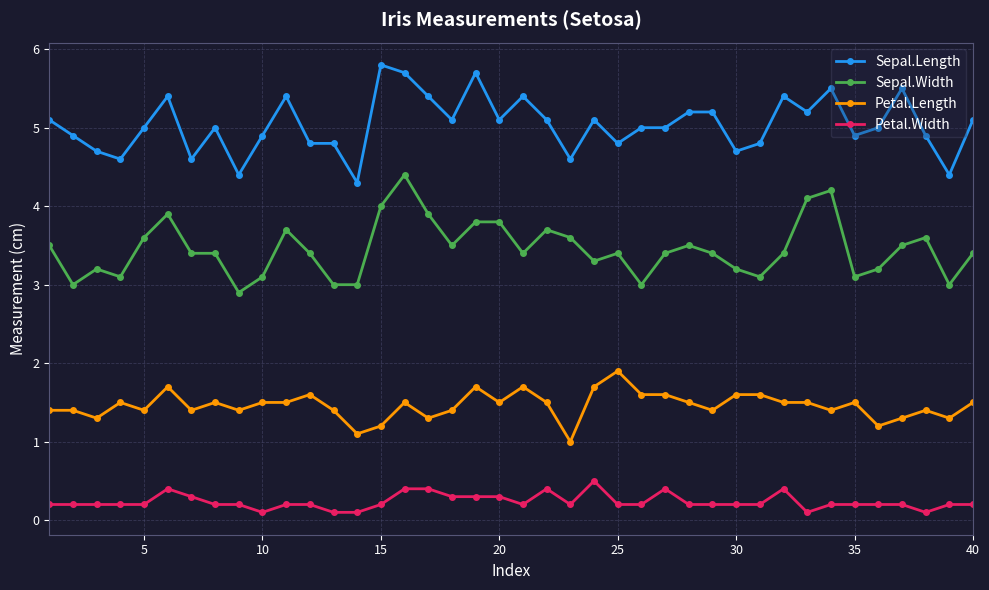

Does the chart have visible grid lines?

Yes